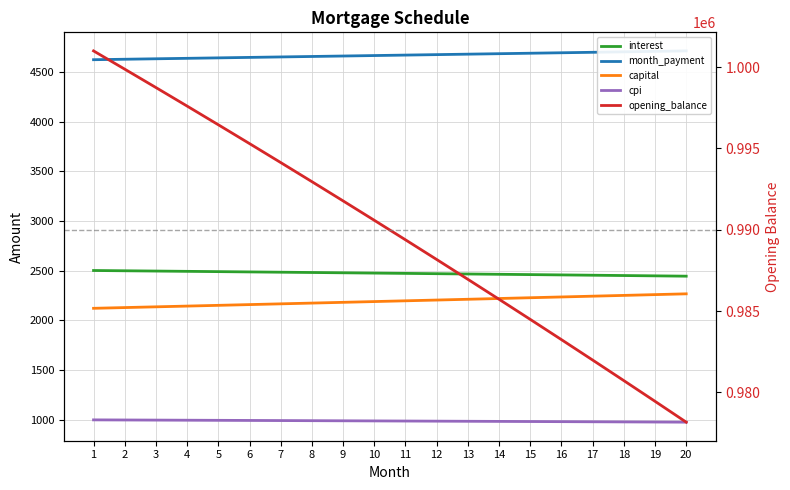

The value of interest at 13 is 2467.4. True or false?

True